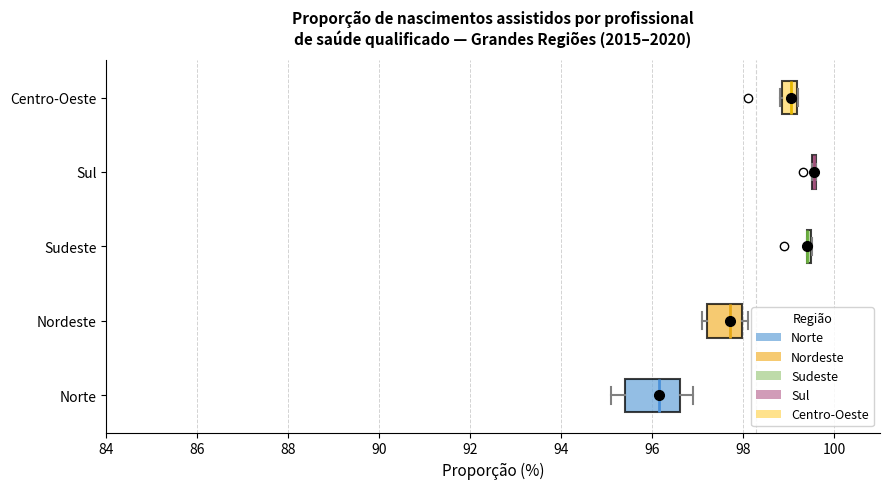

Comparing the boxes themselves (not the whiskers), which one is the widest?

Norte